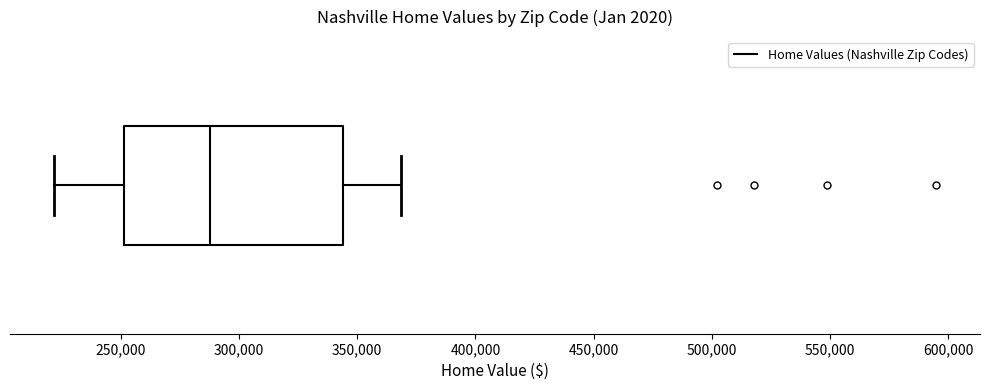

Where is the left edge of the box on the x-axis? The values are not printed on the chart, so give them approximately, as read against the axis.

250000